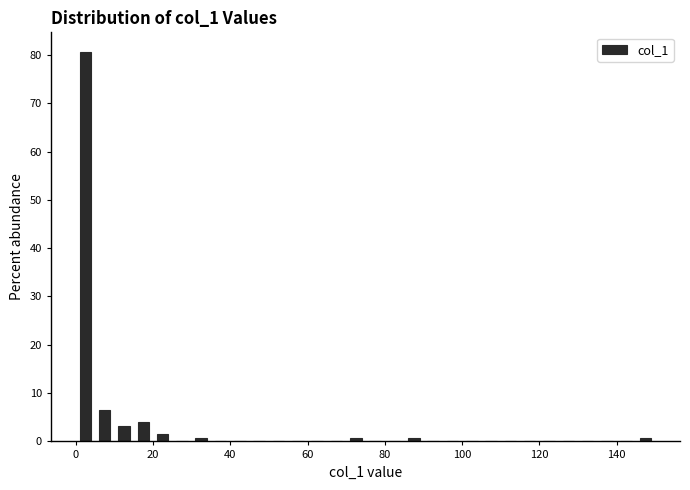

Read against the x-axis, roughly where is the centre of the tallest bar?

2